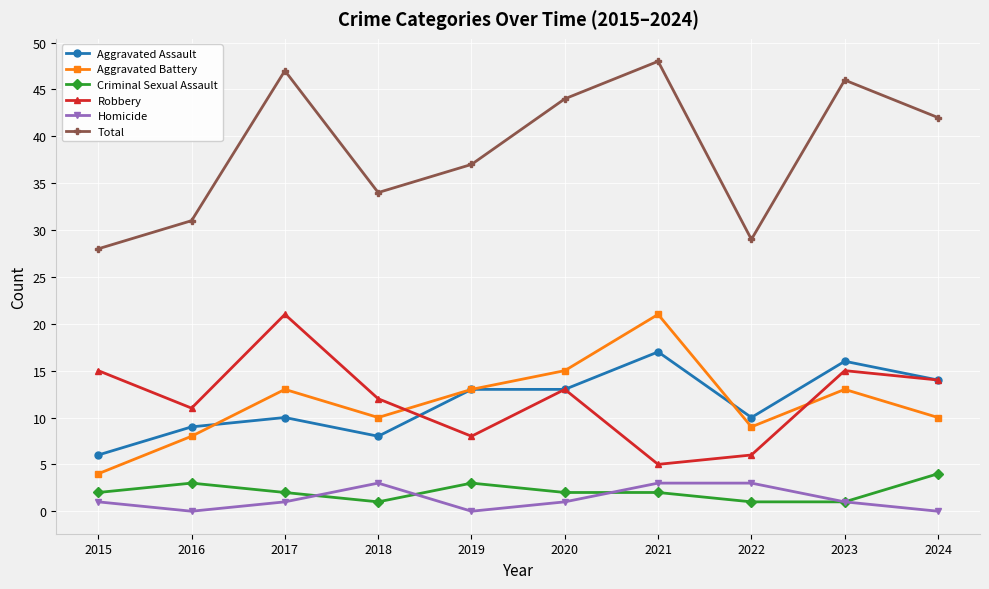

Between which two adjacent categories do Aggravated Assault and Robbery first intersect?

2018 and 2019